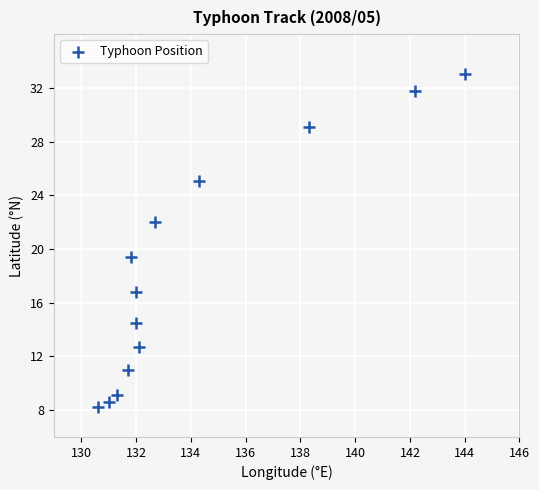

What Y value in the scatter plot is closest to 20?

19.4